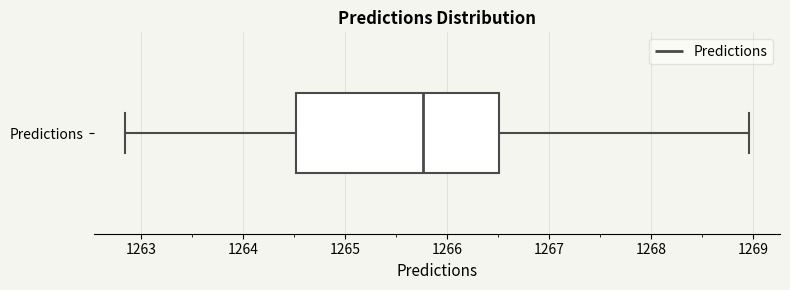

Read this box plot against the x-axis: the position of the median line, the range covered by the box, and the ends of both whiskers. The values are not printed on the chart, so give them approximately, as read against the axis.

median 1265.8, box 1264.5 to 1266.5, whiskers 1262.8 to 1269.0